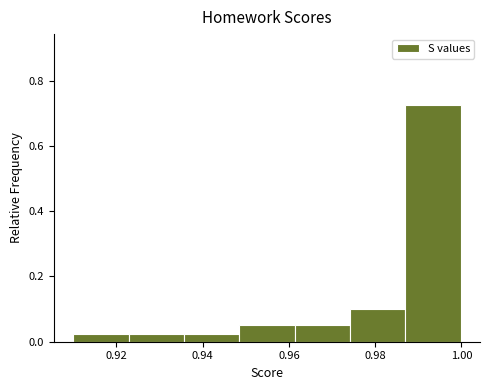

How tall is the bar that spans 0.922 to 0.936 on the x-axis? Neither the bar edges nor the heights are printed on the chart, so give them approximately, as read against the axes.

0.02